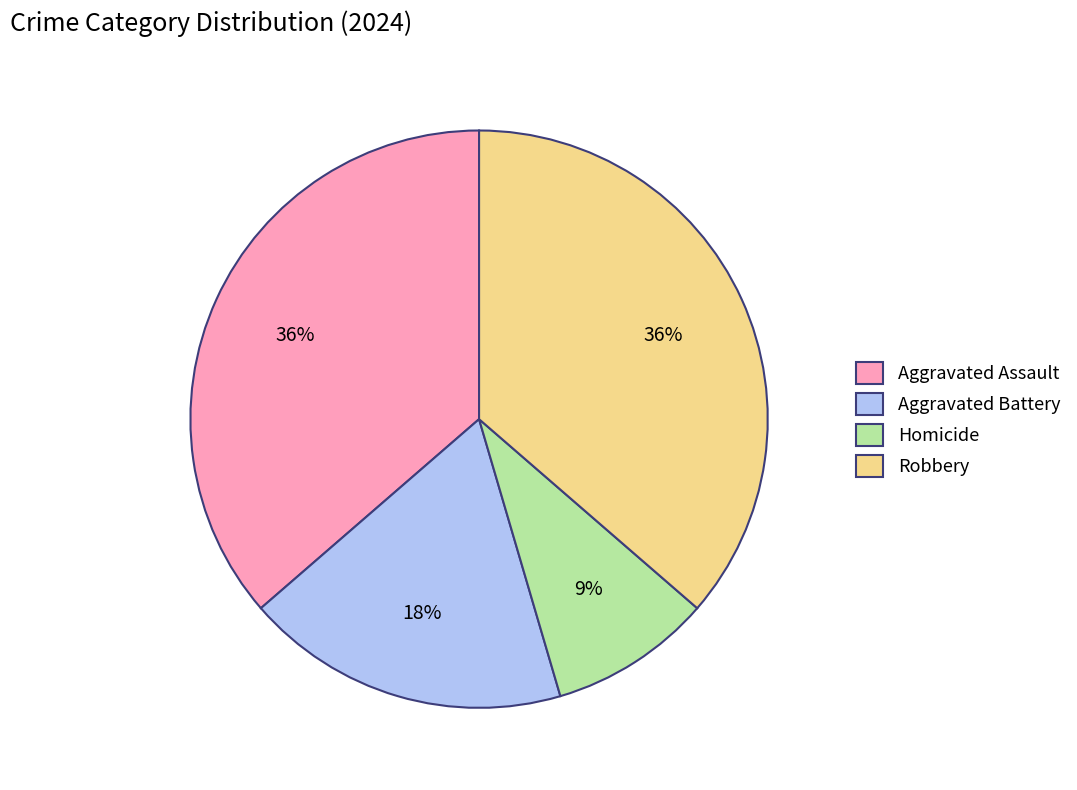

The Aggravated Assault slice represents 27% of the pie. True or false?

False